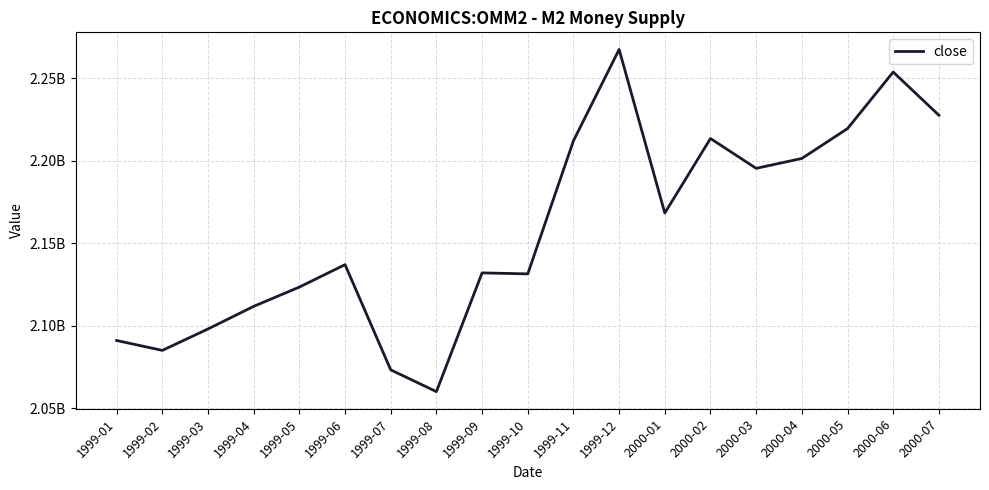

Does the chart have visible grid lines?

Yes